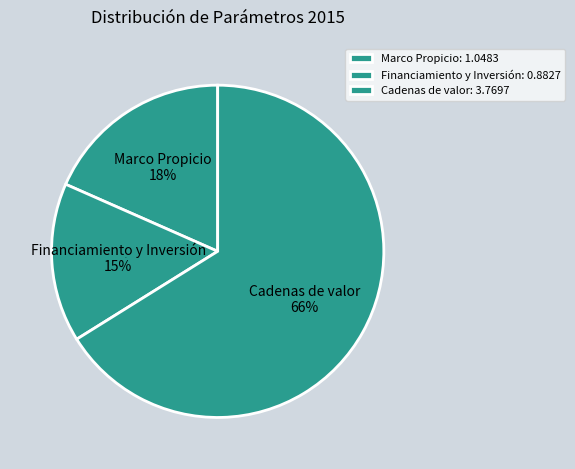

Rank the categories by value from lowest to highest.

Financiamiento y Inversión, Marco Propicio, Cadenas de valor